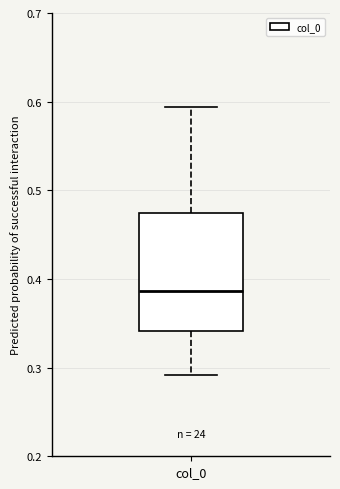

Transcribe this box plot: give where the median line is, the range the box spans, and where the two whiskers end, as read against the y-axis. The values are not printed on the chart, so give them approximately, as read against the axis.

median 0.39, box 0.34 to 0.47, whiskers 0.29 to 0.59